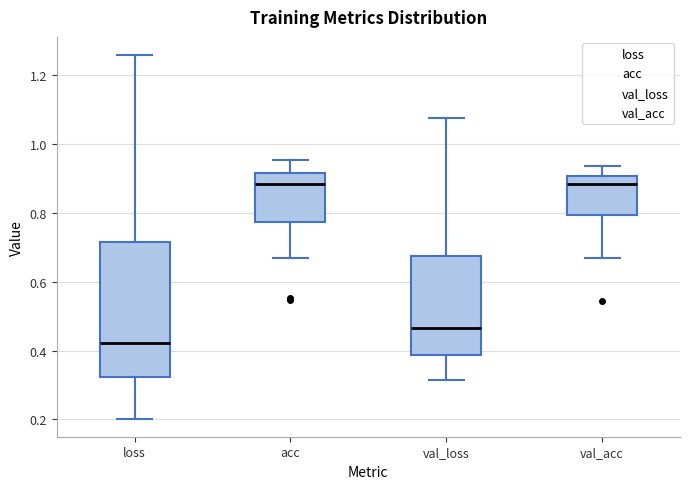

Which box is the tallest, from its lower edge to its upper edge?

loss